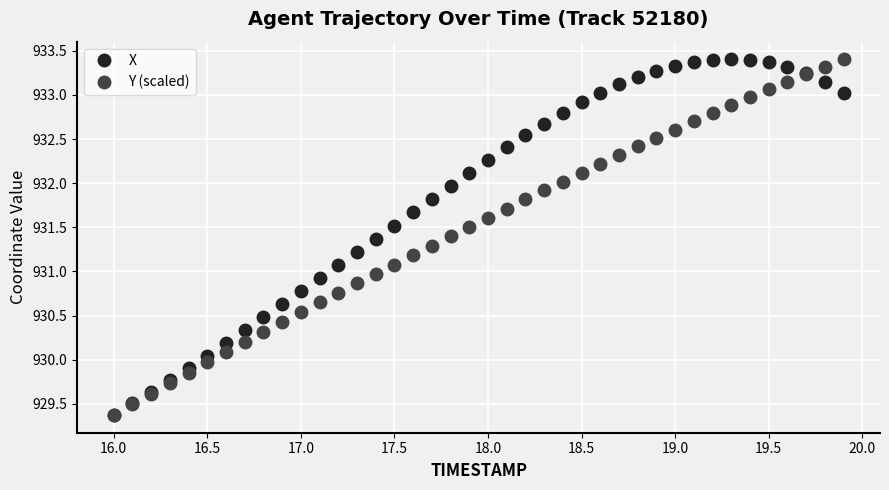

At how many categories does at least one series exceed 929?

40